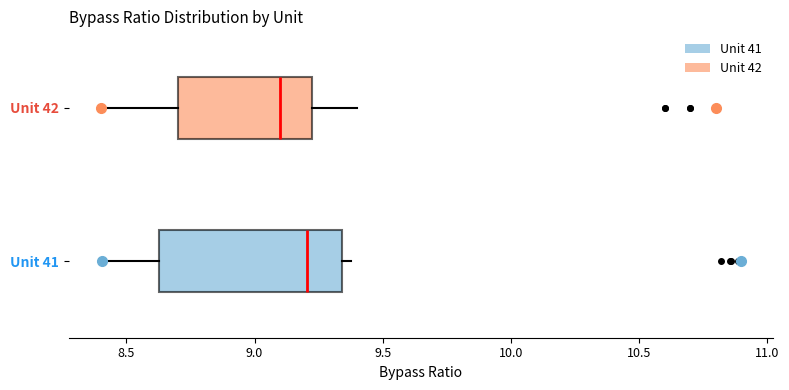

Reading bottom to top, transcribe this box plot: for each box, give where its median line is, the range the box spans, and where its two whiskers end, as read against the x-axis. The values are not printed on the chart, so give them approximately, as read against the axis.

Unit 41: median 9.20, box 8.65 to 9.35, whiskers 8.40 to 9.40
Unit 42: median 9.10, box 8.70 to 9.25, whiskers 8.40 to 9.40